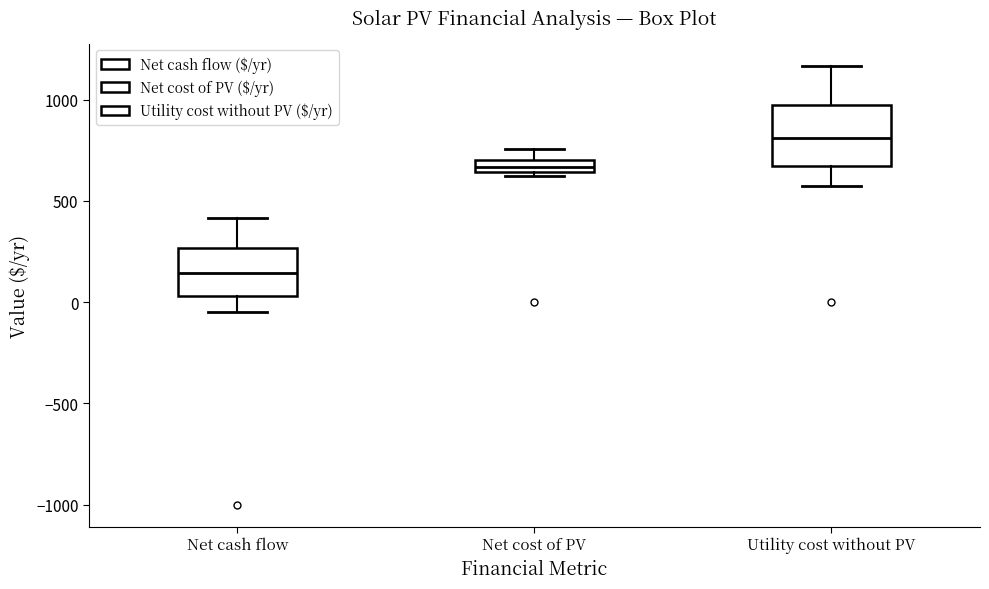

Which box is the tallest, from its lower edge to its upper edge?

Utility cost without PV